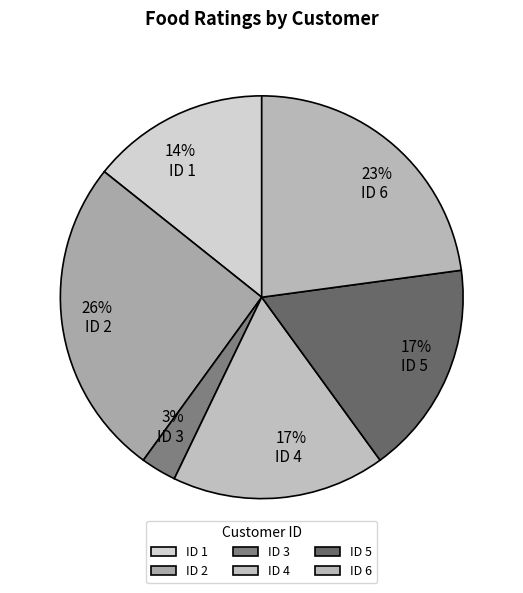

Count the number of slices in the pie.

6